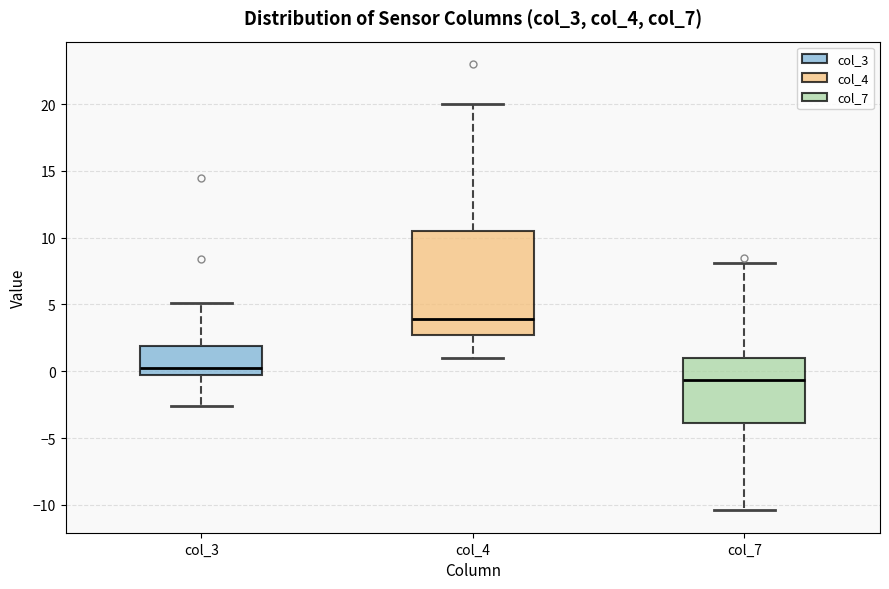

Where does the lower whisker of the box for col_4 end on the y-axis? The values are not printed on the chart, so give them approximately, as read against the axis.

1.0